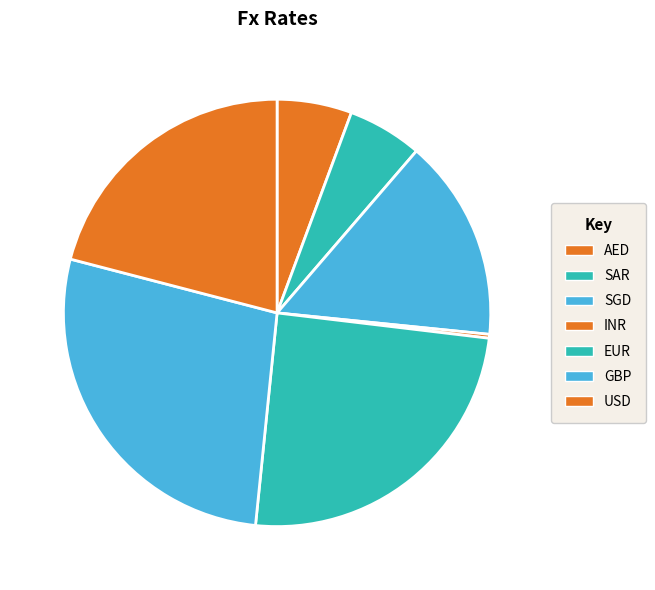

Count the number of slices in the pie.

7